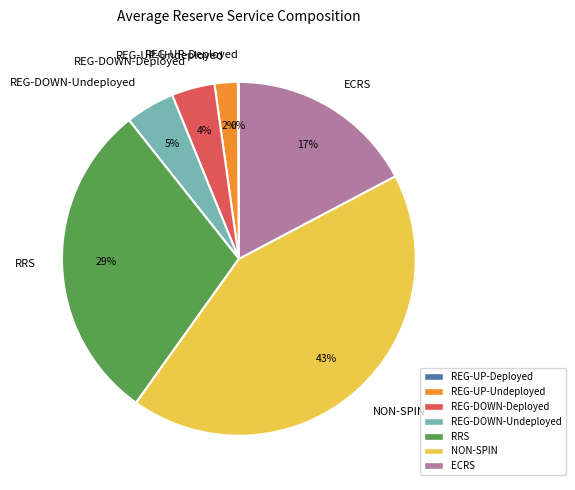

To the nearest percent, what portion does REG-DOWN-Deployed represent?

4%